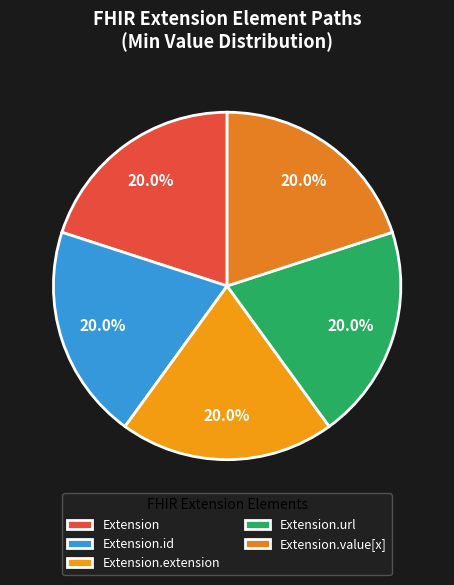

How many segments does this pie chart have?

5